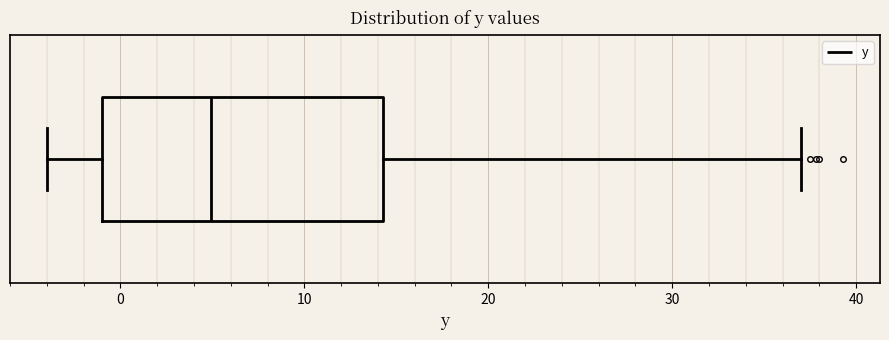

Transcribe this box plot: give where the median line is, the range the box spans, and where the two whiskers end, as read against the x-axis. The values are not printed on the chart, so give them approximately, as read against the axis.

median 5, box -1 to 14, whiskers -4 to 37